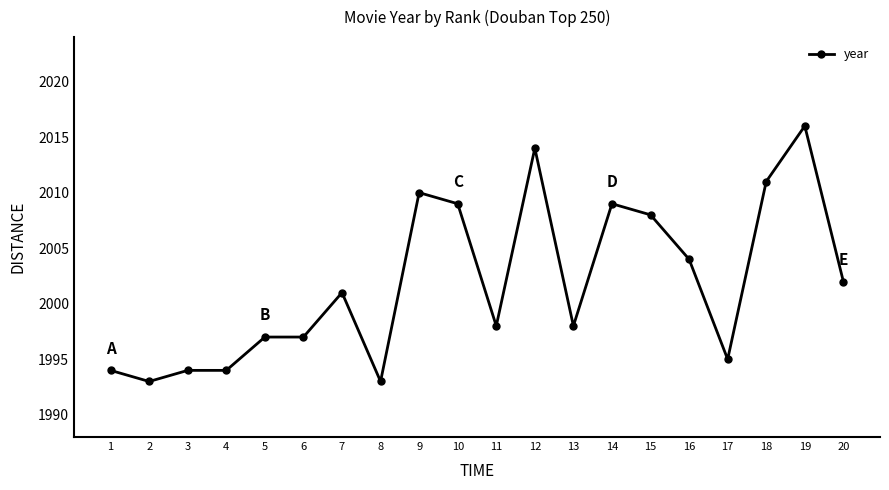

Reading left to right, transcribe all the data shown in this chart.

1994	1993	1994	1994	1997	1997	2001	1993	2010	2009	1998	2014	1998	2009	2008	2004	1995	2011	2016	2002